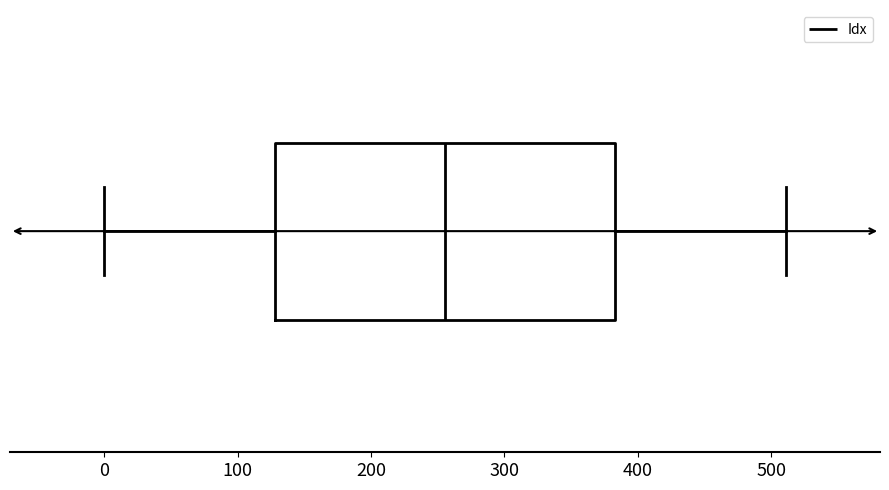

Where does the right whisker of the box end on the x-axis? The values are not printed on the chart, so give them approximately, as read against the axis.

510